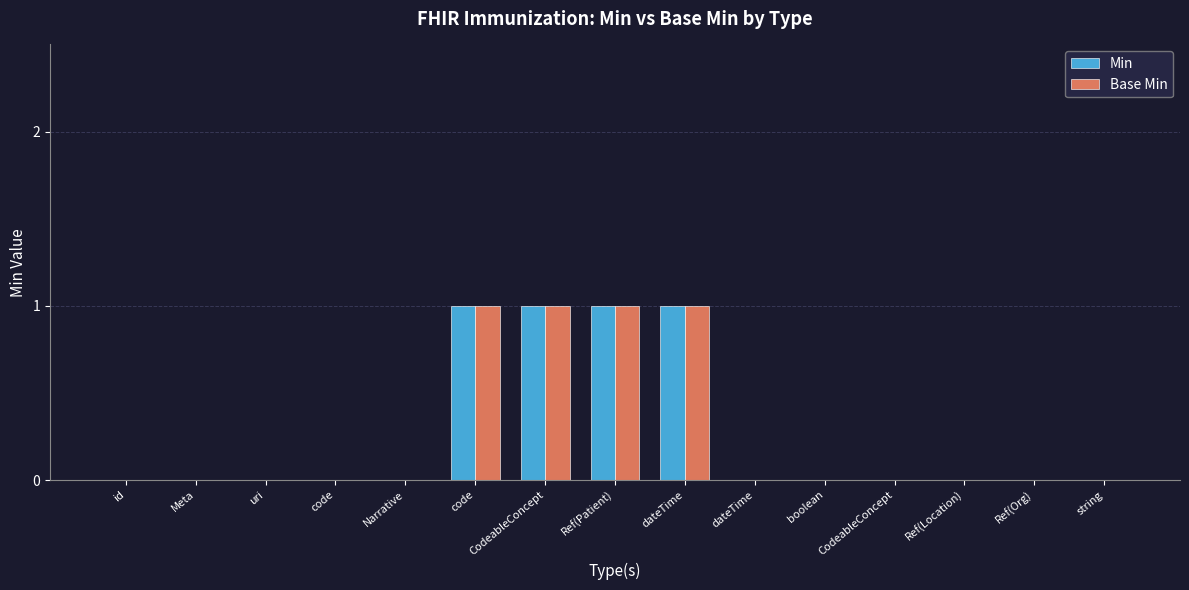

Count the Min values in the range 0 to 1.

15